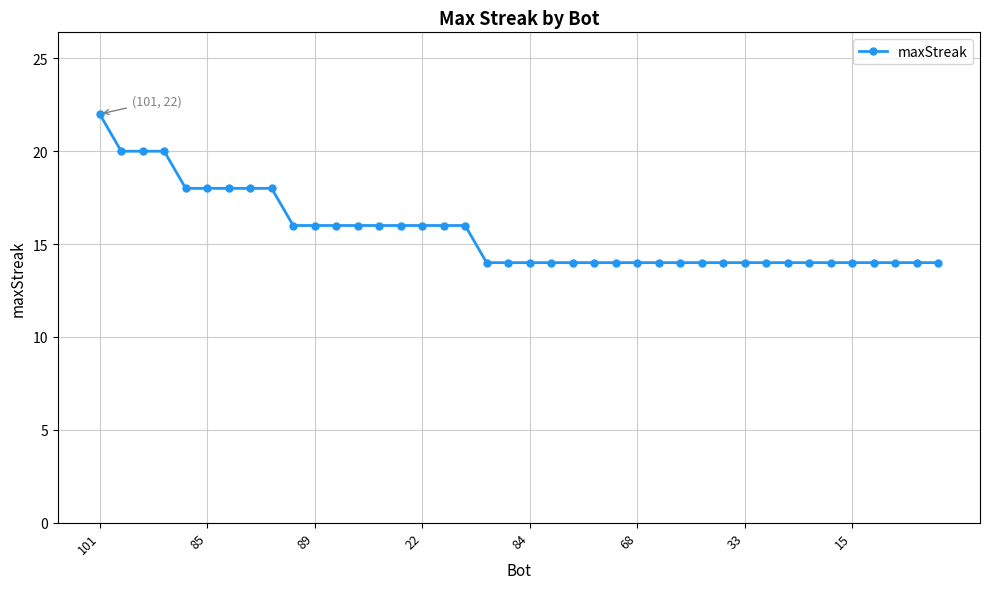

What is the average value?

16